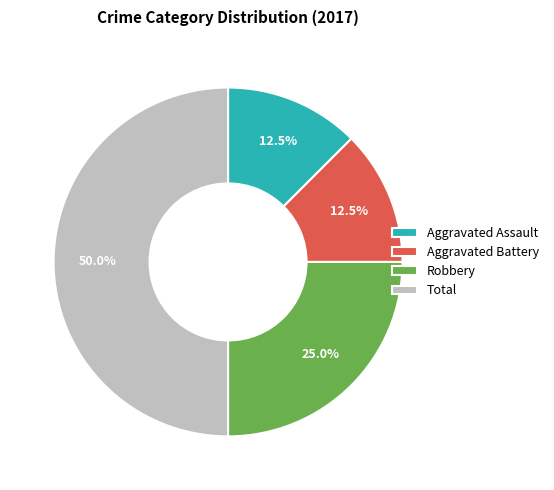

Is the sum of Aggravated Assault and Total greater than half?

Yes